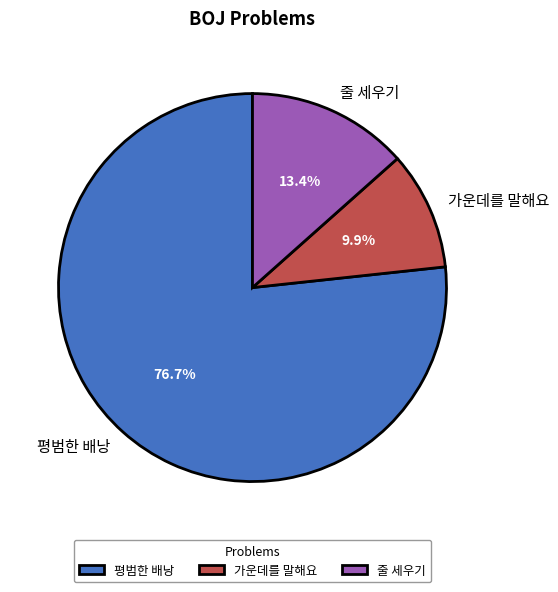

To the nearest percent, what is the difference between the largest and smallest slice percentages?

67%